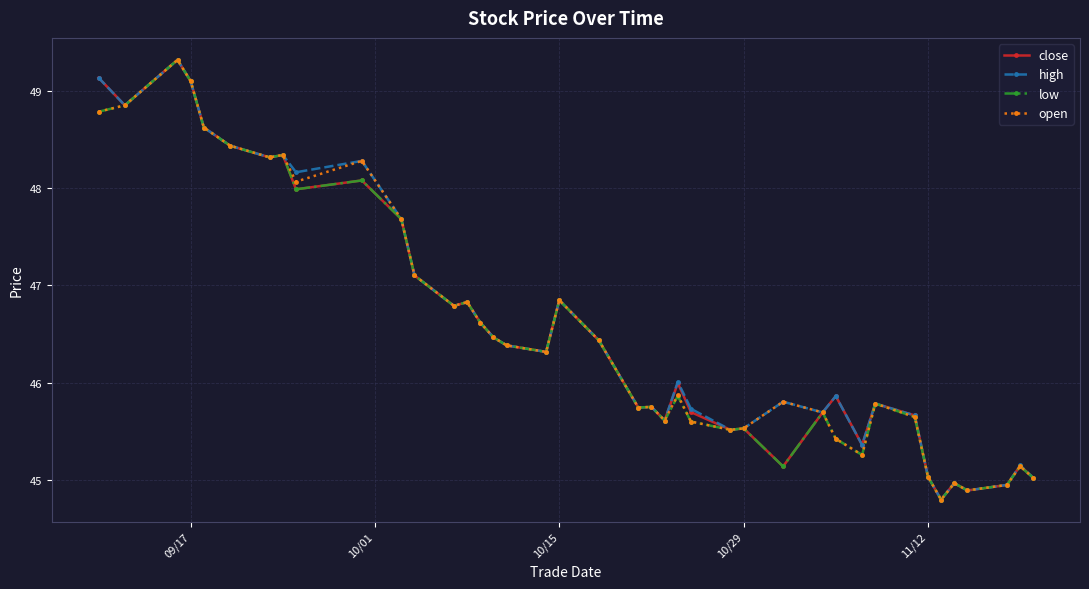

True or false: high has more than 2 interior local peaks.

True